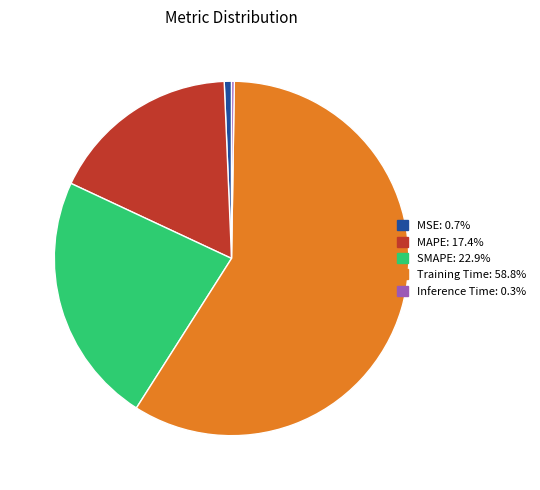

Between Training Time and MSE, which is larger?

Training Time